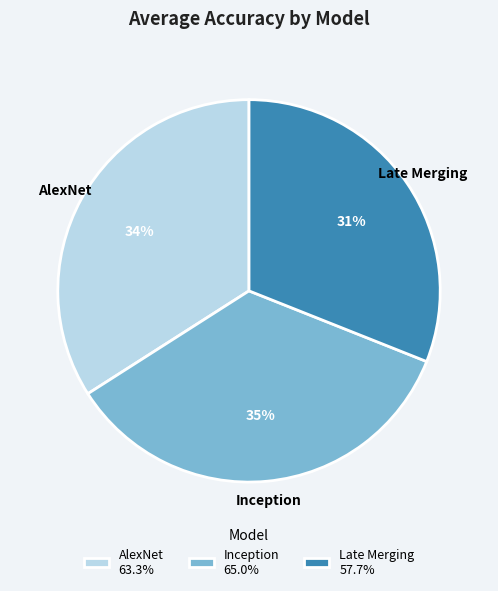

How many slices are in this pie chart?

3